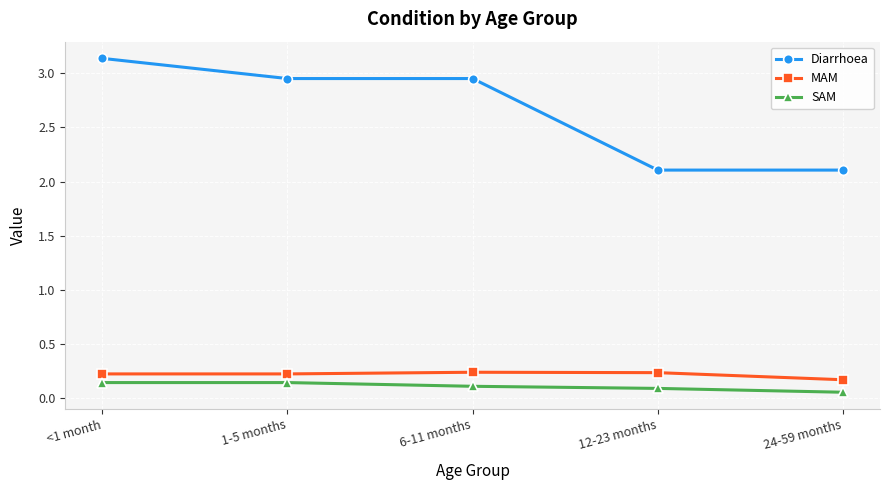

What is the label of the 1st point from the right?

24-59 months